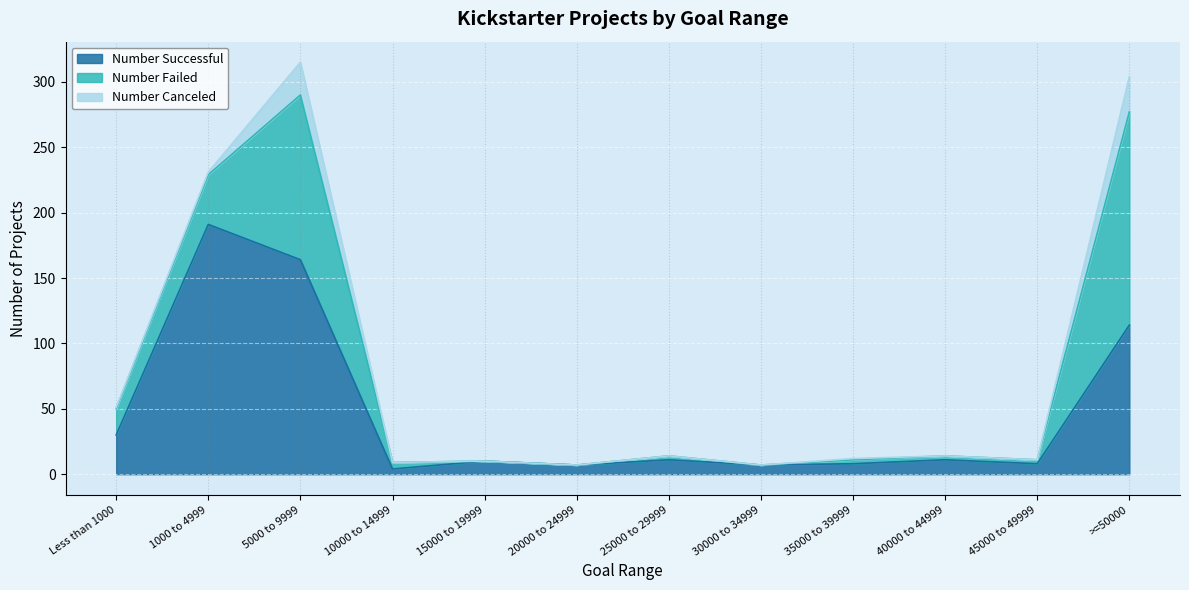

True or false: Number Failed and Number Canceled intersect in this chart.

False